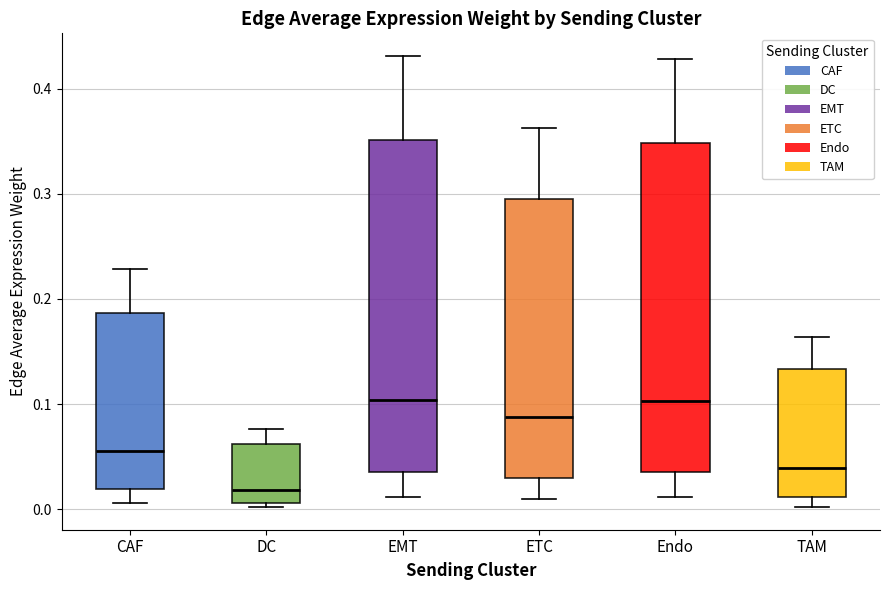

Reading left to right, read every box against the y-axis: the position of its median line, the range the box covers, and the ends of its whiskers. The values are not printed on the chart, so give them approximately, as read against the axis.

CAF: median 0.06, box 0.02 to 0.19, whiskers 0.01 to 0.23
DC: median 0.02, box 0.01 to 0.06, whiskers 0.00 to 0.08
EMT: median 0.10, box 0.04 to 0.35, whiskers 0.01 to 0.43
ETC: median 0.09, box 0.03 to 0.30, whiskers 0.01 to 0.36
Endo: median 0.10, box 0.04 to 0.35, whiskers 0.01 to 0.43
TAM: median 0.04, box 0.01 to 0.13, whiskers 0.00 to 0.16